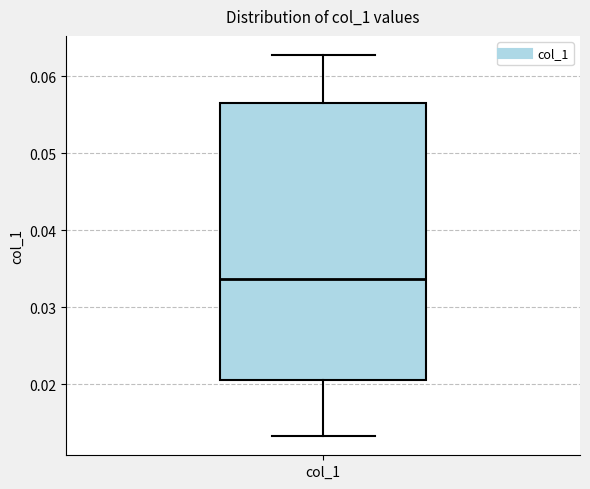

Read this box plot against the y-axis: the position of the median line, the range covered by the box, and the ends of both whiskers. The values are not printed on the chart, so give them approximately, as read against the axis.

median 0.034, box 0.021 to 0.057, whiskers 0.013 to 0.063